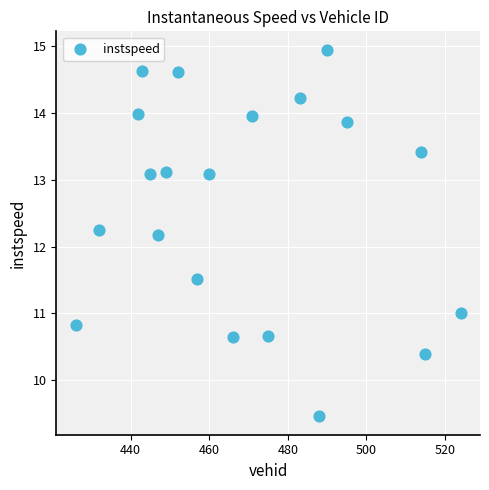

What is the range of Y values (max minus min)?

5.5